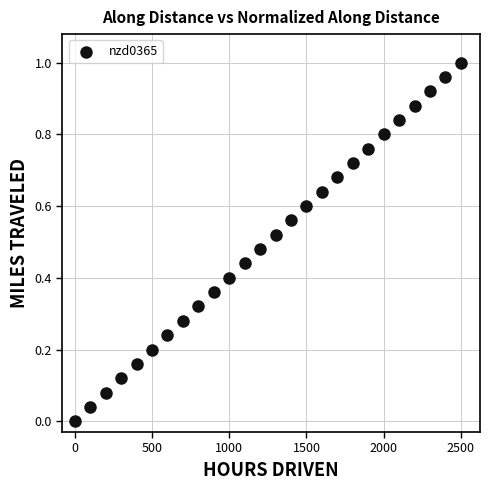

What is the range of X values (max minus min)?

2498.4